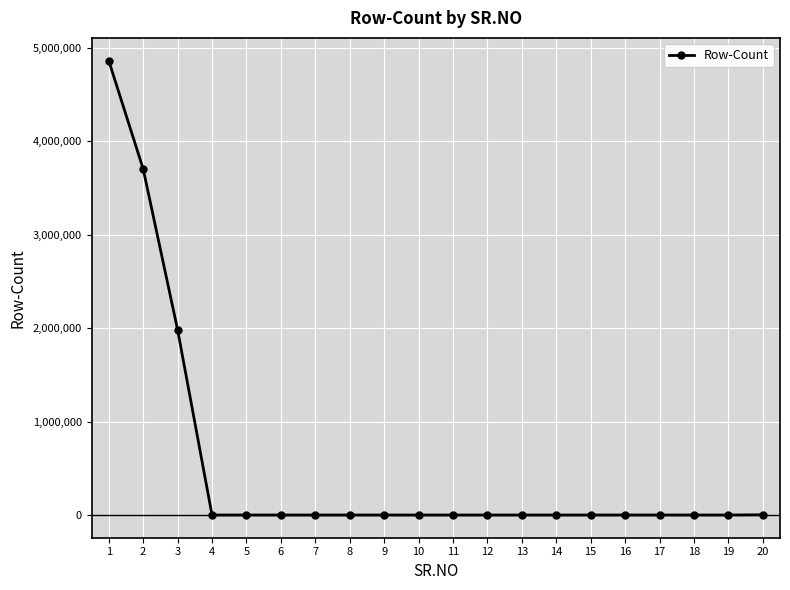

What is the maximum value shown in the chart?

4863648